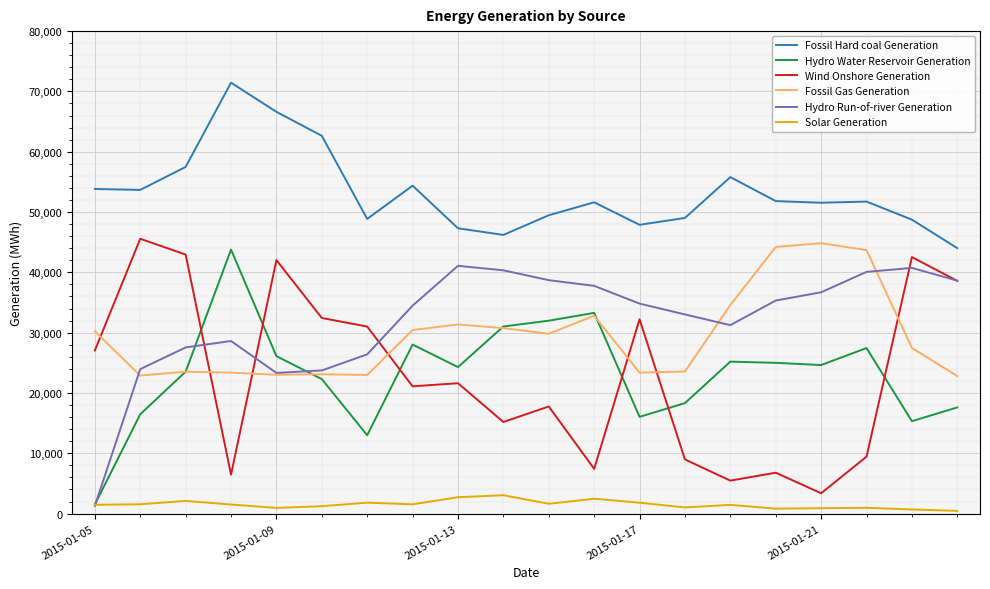

How many times do Fossil Gas Generation and Wind Onshore Generation cross each other?

7